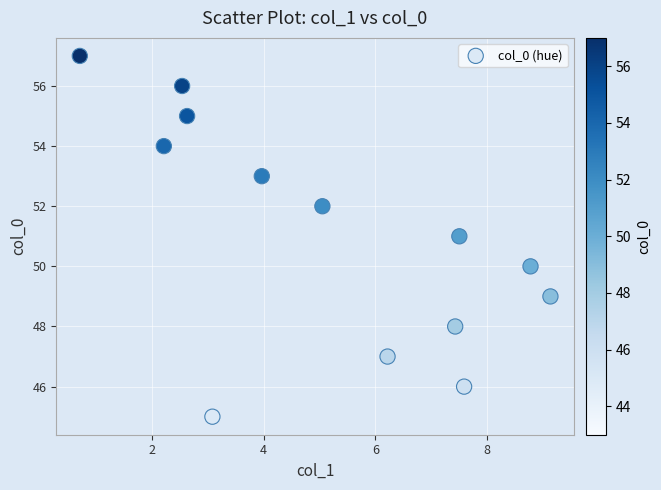

What is the range of Y values (max minus min)?

12